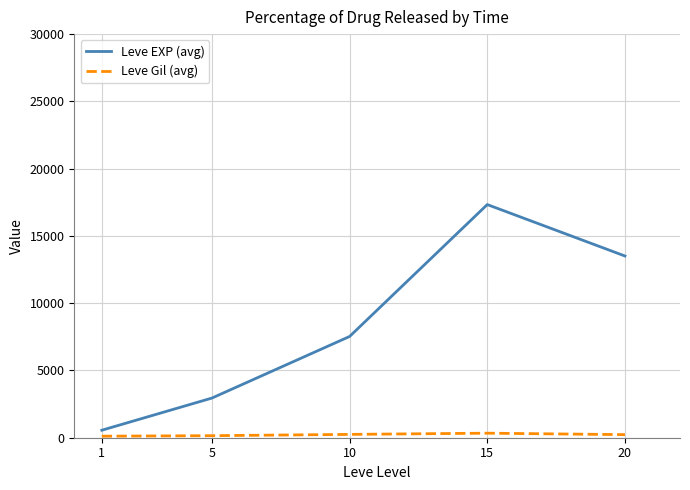

What is the maximum value for Leve EXP (avg)?

17330.0